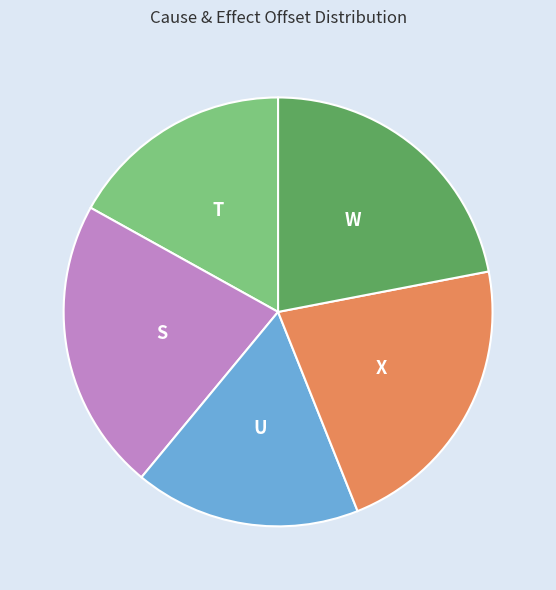

Is there a majority slice in this chart?

No